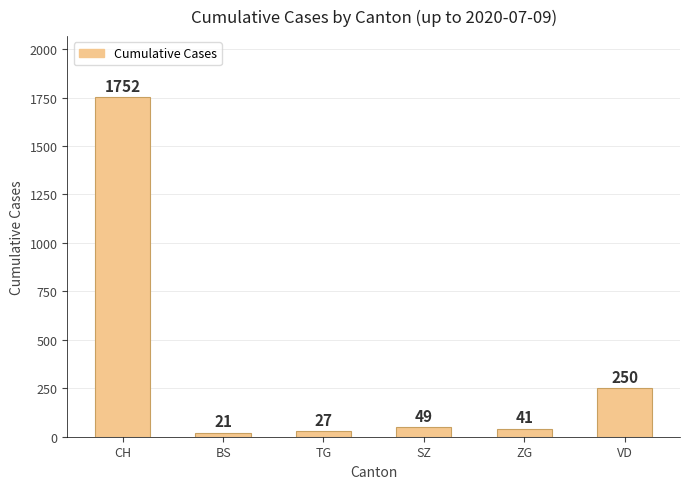

What value does the data have at CH?

1752